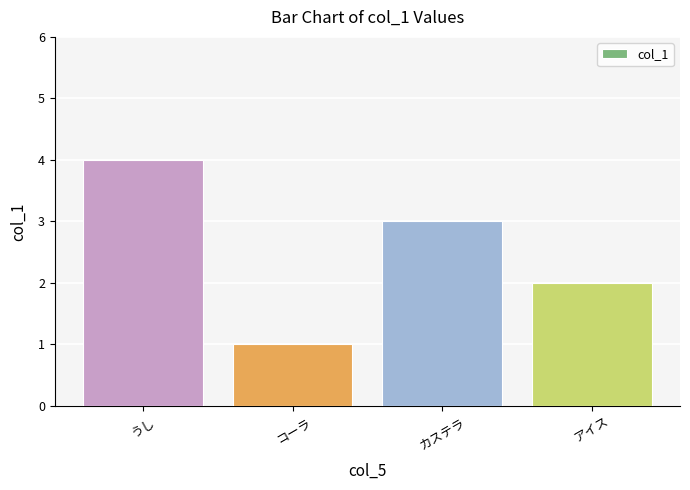

Does the chart contain any negative values?

No